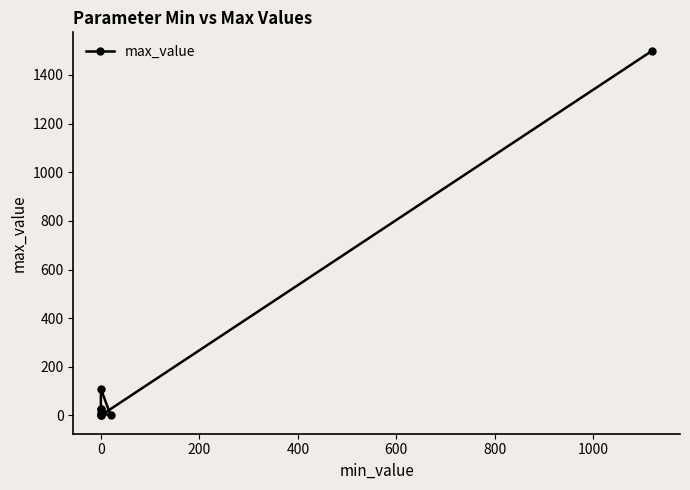

True or false: the data has more than 0 interior local peaks.

True